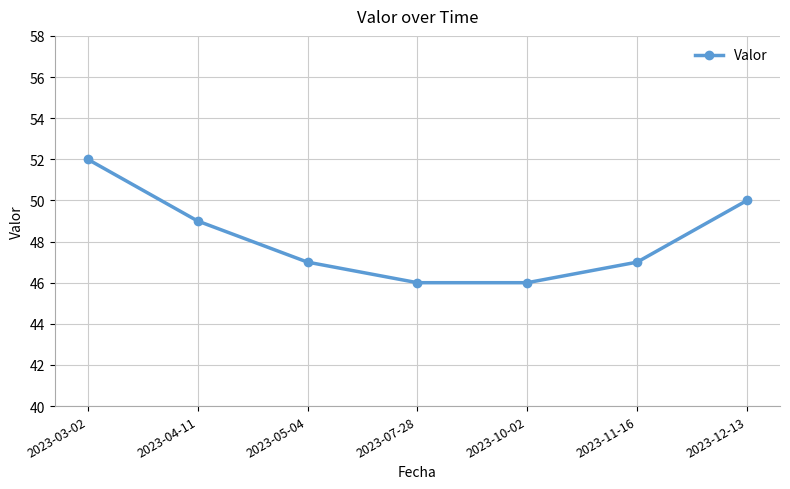

What is the difference between the maximum and minimum values?

6